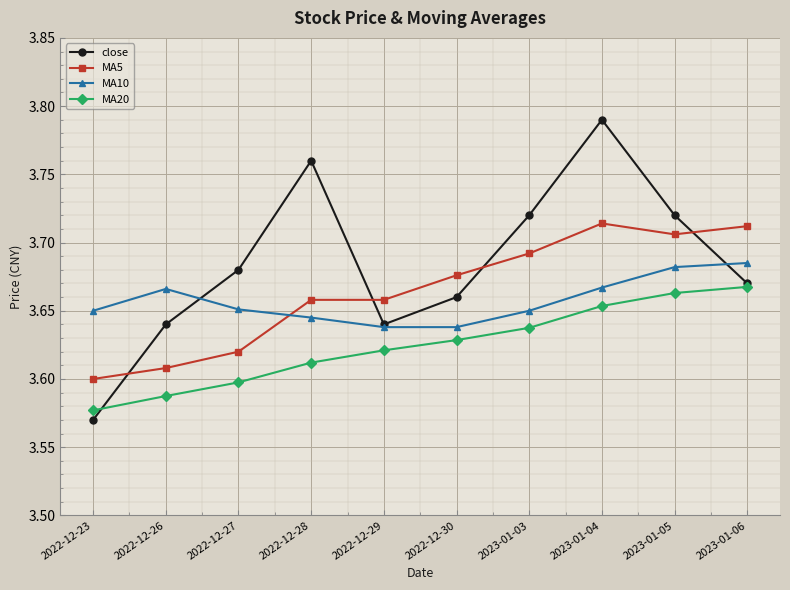

Rank the series by their maximum value, from highest to lowest.

close, MA5, MA10, MA20